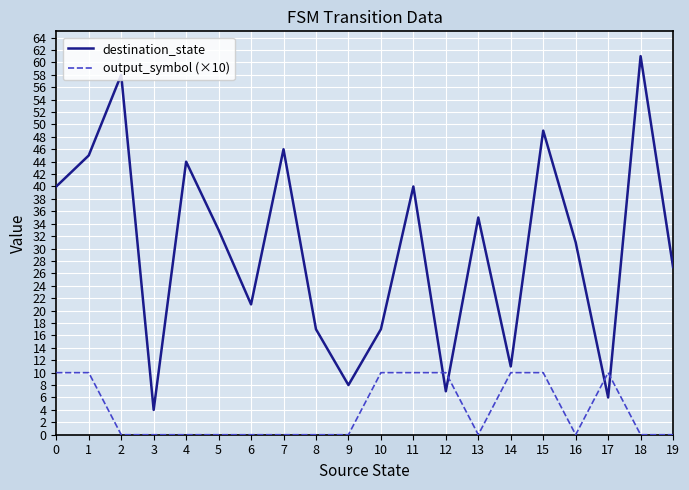

Which category has the highest value in the destination_state series?

18